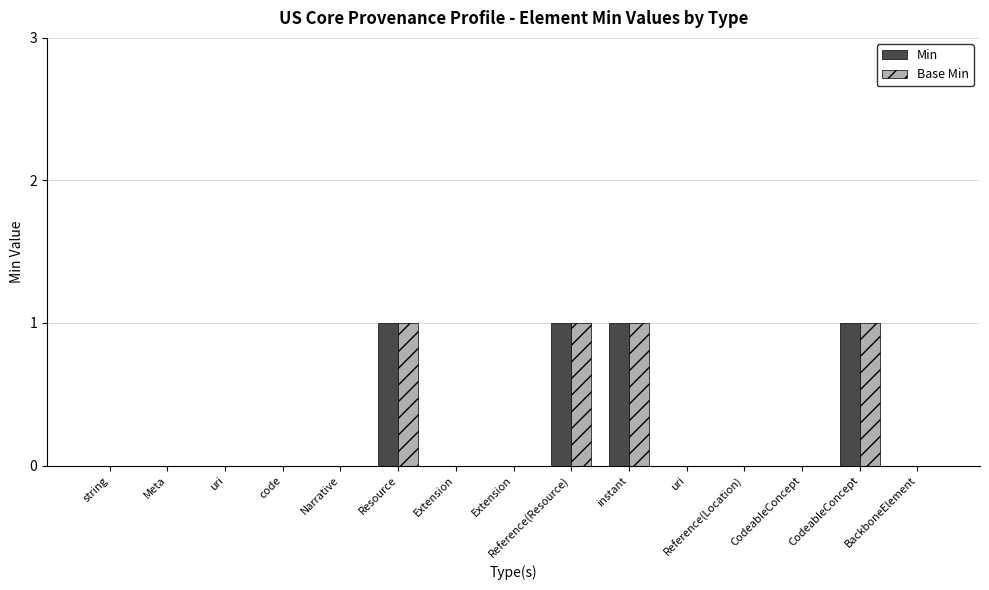

Reading left to right, transcribe all the data shown in this chart.

Min: string=0	Meta=0	uri=0	code=0	Narrative=0	Resource=1	Extension=0	Extension=0	Reference(Resource)=1	instant=1	uri=0	Reference(Location)=0	CodeableConcept=0	CodeableConcept=1	BackboneElement=0
Base Min: string=0	Meta=0	uri=0	code=0	Narrative=0	Resource=1	Extension=0	Extension=0	Reference(Resource)=1	instant=1	uri=0	Reference(Location)=0	CodeableConcept=0	CodeableConcept=1	BackboneElement=0